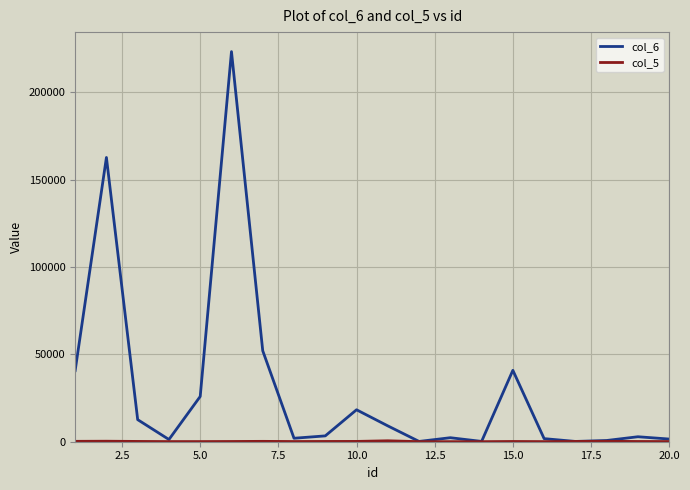

Which series has the widest spread of values?

col_6